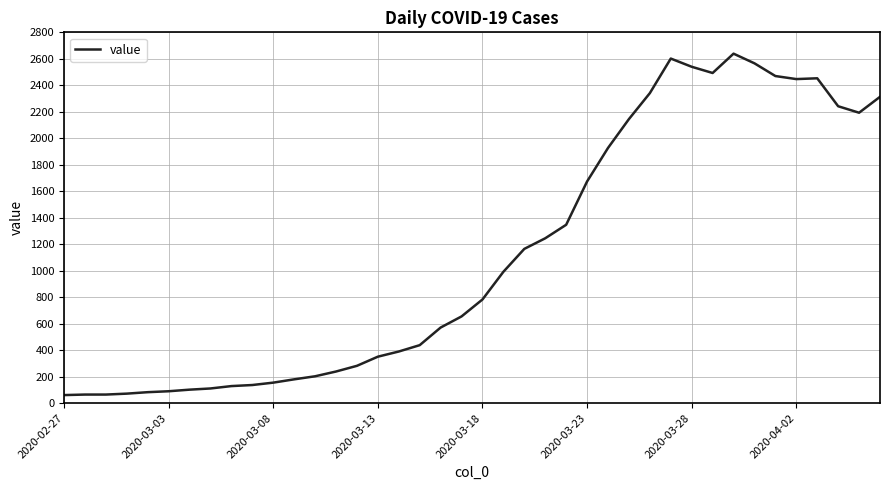

What is the difference between the maximum and minimum values?

2578